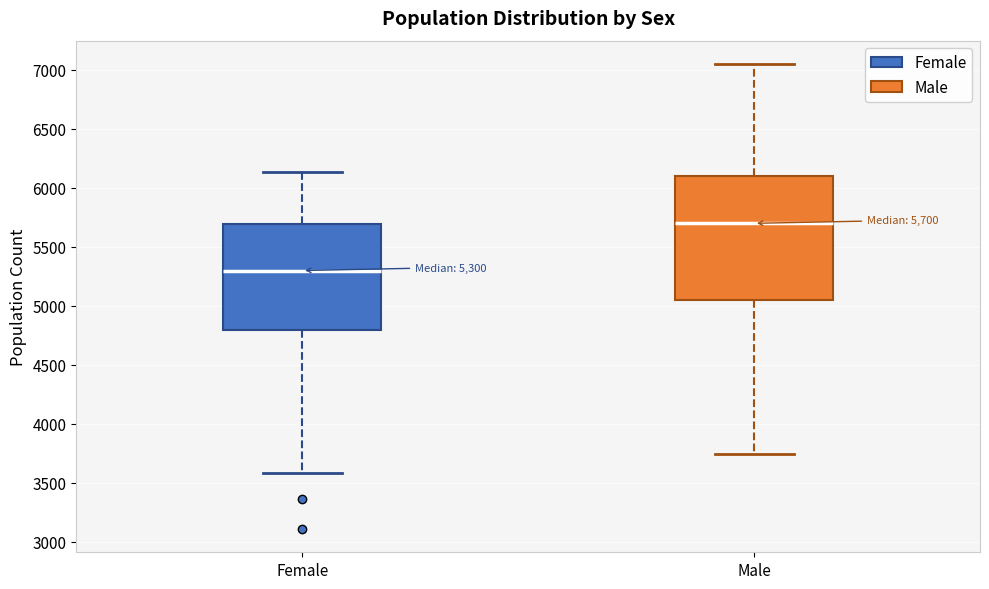

Comparing the boxes themselves (not the whiskers), which one is the tallest?

Male